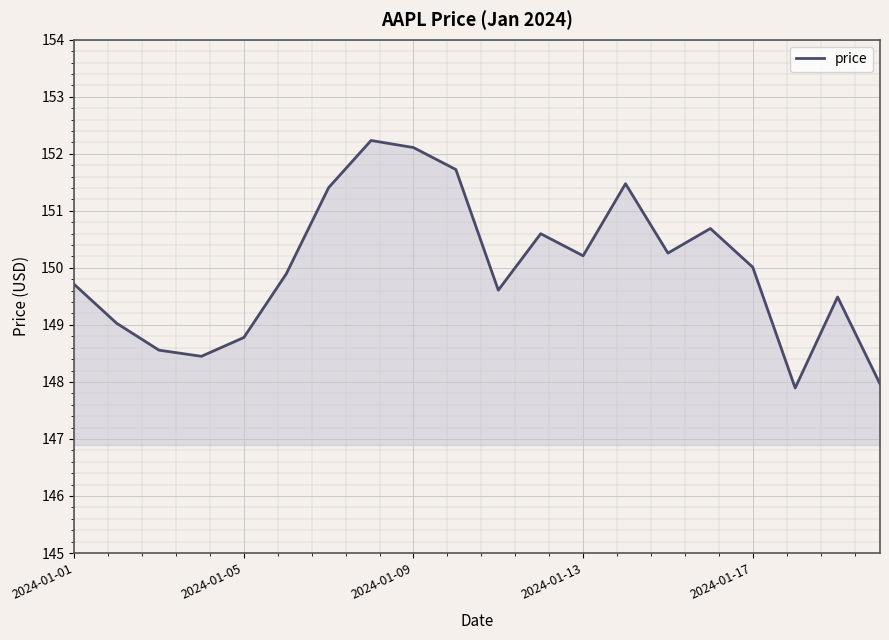

What is the minimum value shown in the chart?

147.9